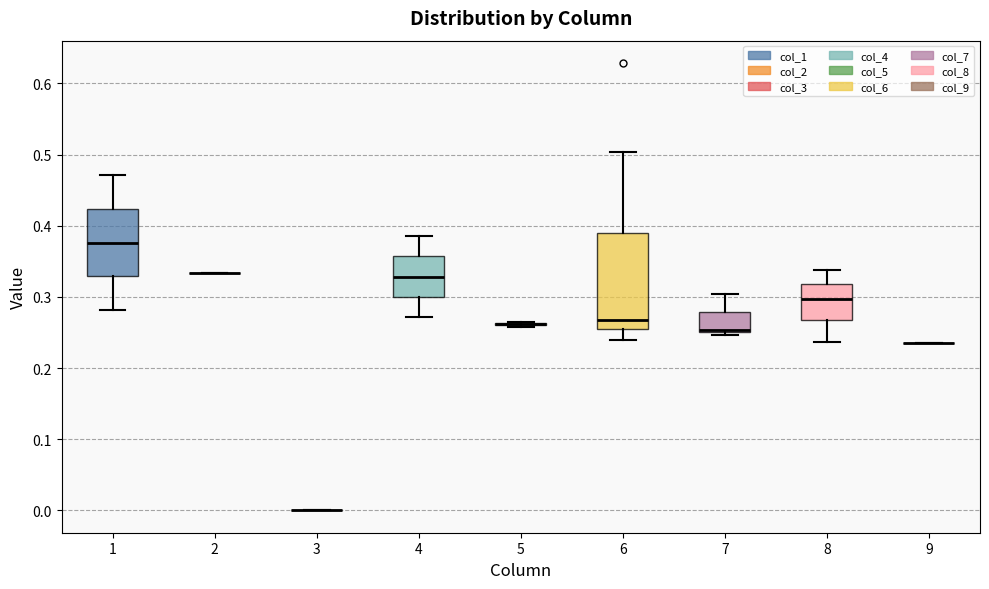

Reading left to right, read every box against the y-axis: the position of its median line, the range the box covers, and the ends of its whiskers. The values are not printed on the chart, so give them approximately, as read against the axis.

1: median 0.38, box 0.33 to 0.42, whiskers 0.28 to 0.47
2: box collapsed to a line at 0.33, whiskers 0.33 to 0.33
3: box collapsed to a line at 0.00, whiskers 0.00 to 0.00
4: median 0.33, box 0.30 to 0.36, whiskers 0.27 to 0.38
5: box collapsed to a line at 0.26, whiskers 0.26 to 0.26
6: median 0.27, box 0.26 to 0.39, whiskers 0.24 to 0.50
7: median 0.25 (just above the box's lower edge), box 0.25 to 0.28, whiskers 0.25 (just below the box's lower edge) to 0.30
8: median 0.30, box 0.27 to 0.32, whiskers 0.24 to 0.34
9: box collapsed to a line at 0.24, whiskers 0.24 to 0.24